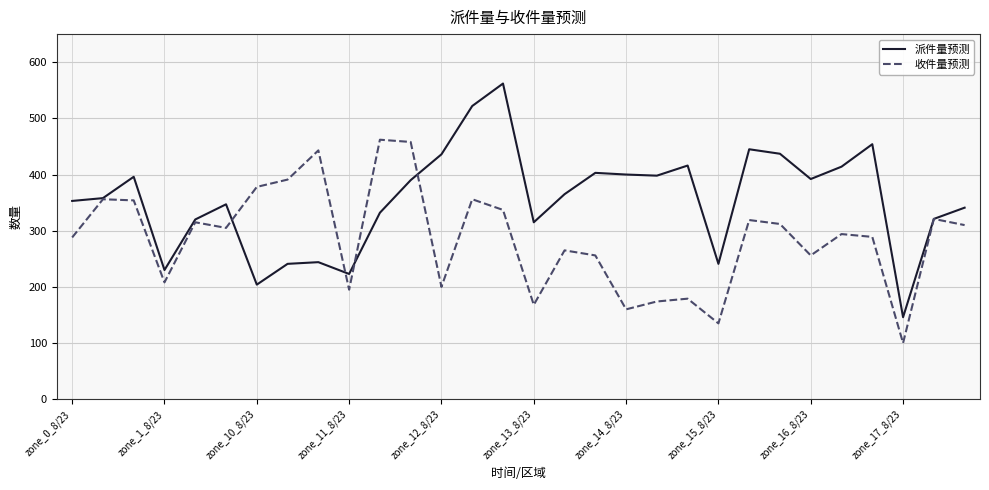

What is the minimum value for 收件量预测?

100